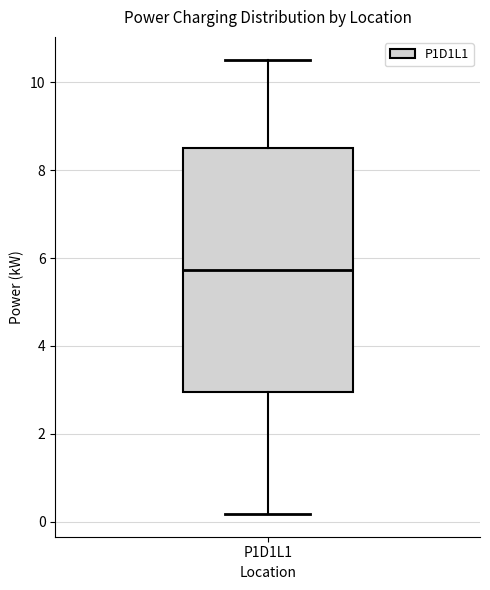

Where is the lower edge of the box for P1D1L1 on the y-axis? The values are not printed on the chart, so give them approximately, as read against the axis.

3.0